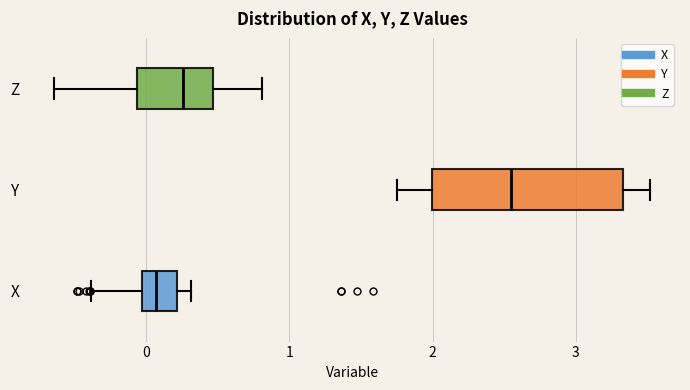

Comparing the boxes themselves (not the whiskers), which one is the widest?

Y